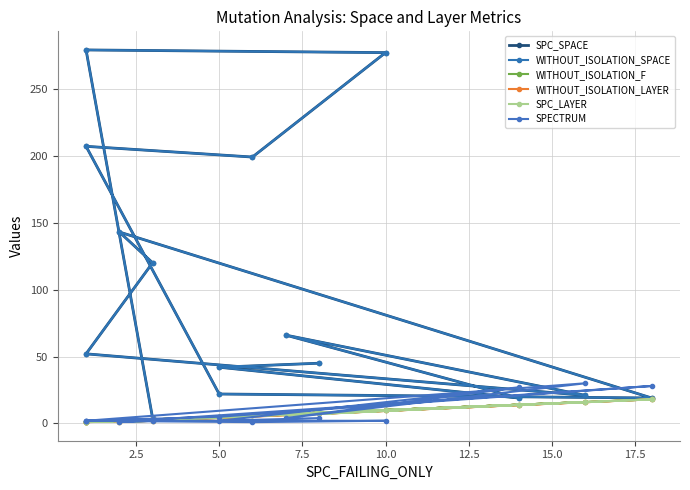

At how many categories does at least one series exceed 6?

14